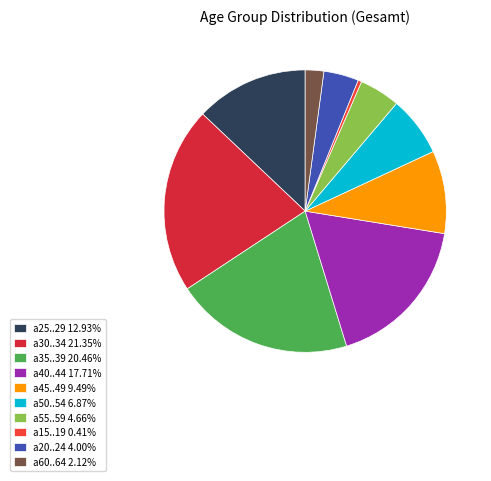

Is there a majority slice in this chart?

No